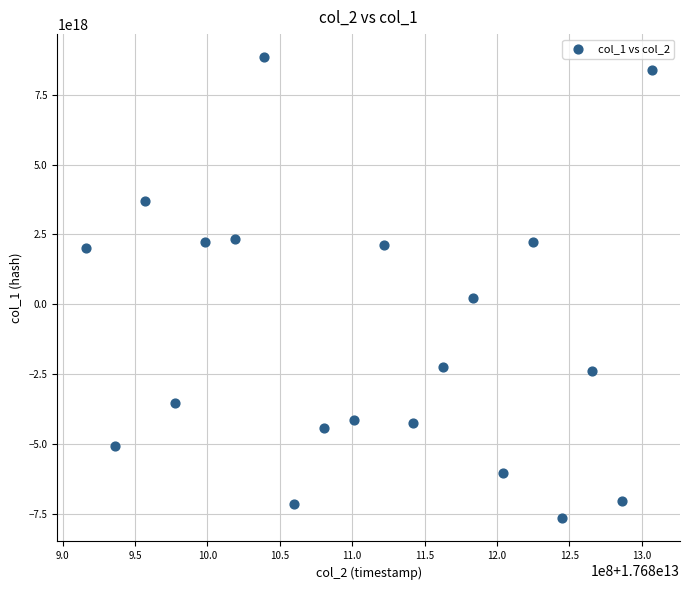

What is the range of X values (max minus min)?

391063075